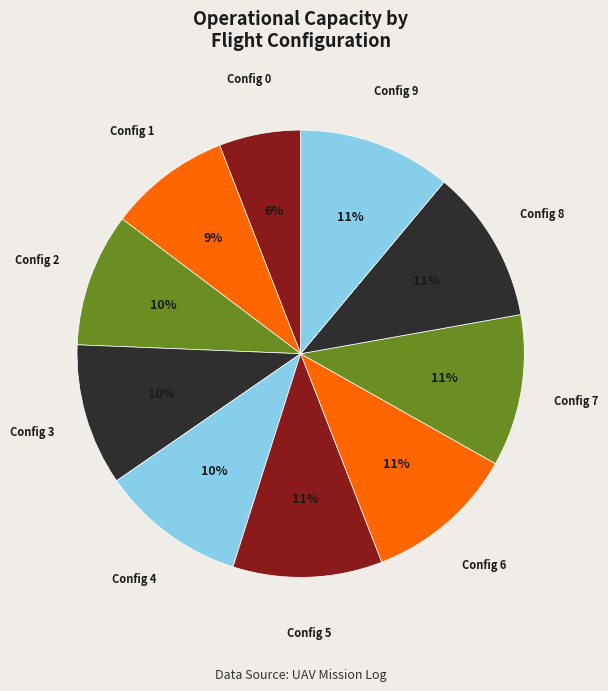

Count the number of slices in the pie.

10